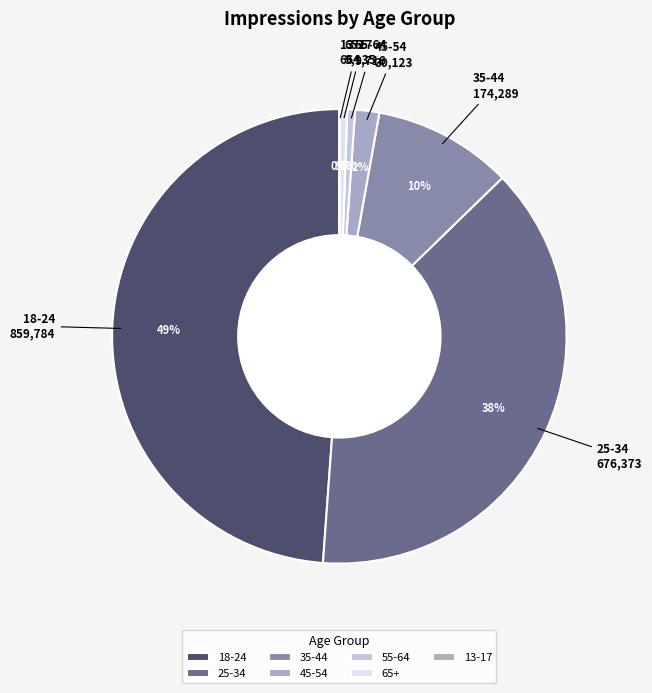

The 18-24 slice represents 38% of the pie. True or false?

False